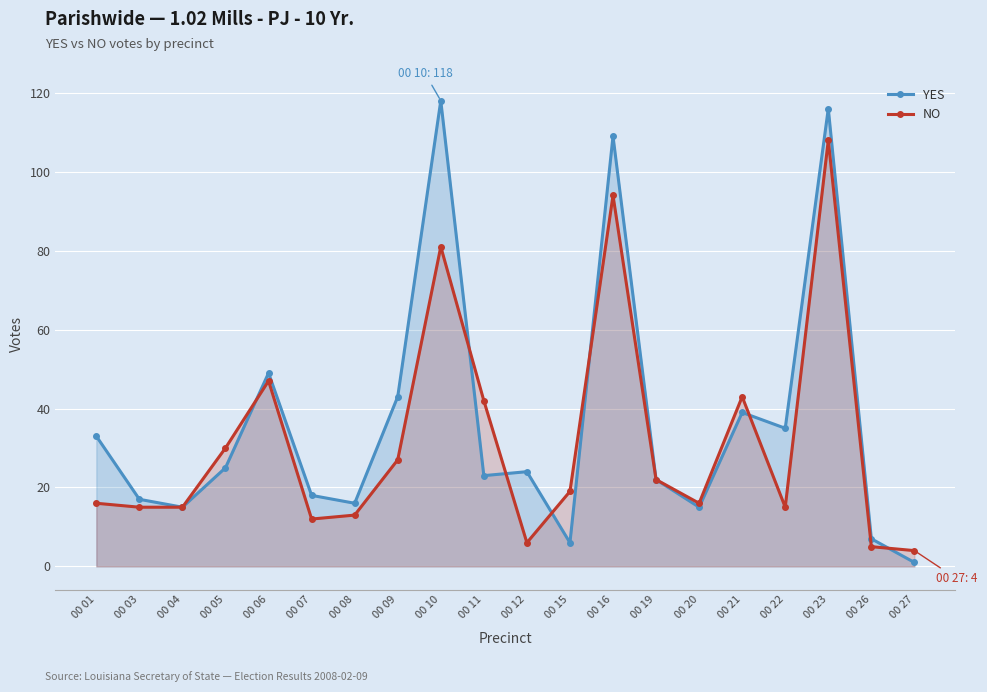

Reading left to right, list all the values displayed in this chart.

YES: 00 01=33	00 03=17	00 04=15	00 05=25	00 06=49	00 07=18	00 08=16	00 09=43	00 10=118	00 11=23	00 12=24	00 15=6	00 16=109	00 19=22	00 20=15	00 21=39	00 22=35	00 23=116	00 26=7	00 27=1
NO: 00 01=16	00 03=15	00 04=15	00 05=30	00 06=47	00 07=12	00 08=13	00 09=27	00 10=81	00 11=42	00 12=6	00 15=19	00 16=94	00 19=22	00 20=16	00 21=43	00 22=15	00 23=108	00 26=5	00 27=4